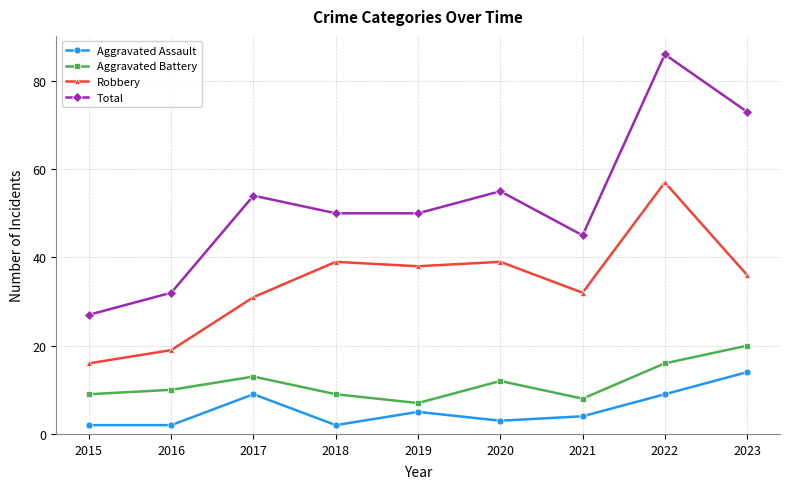

True or false: Total and Aggravated Battery cross at least once.

False